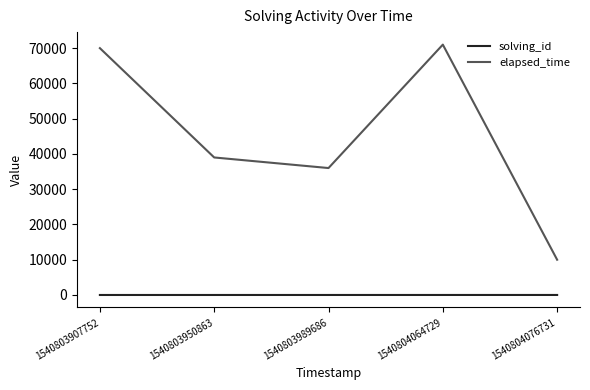

What are all the series names shown in the legend?

solving_id, elapsed_time